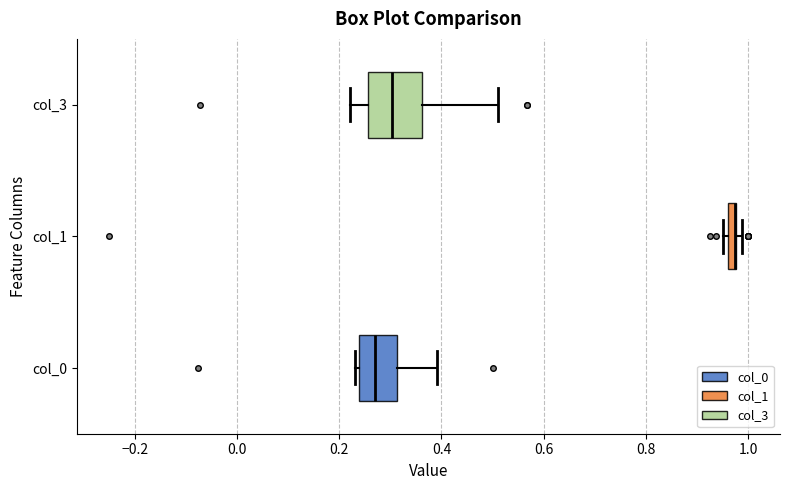

Where is the left edge of the box for col_1 on the x-axis? The values are not printed on the chart, so give them approximately, as read against the axis.

0.96